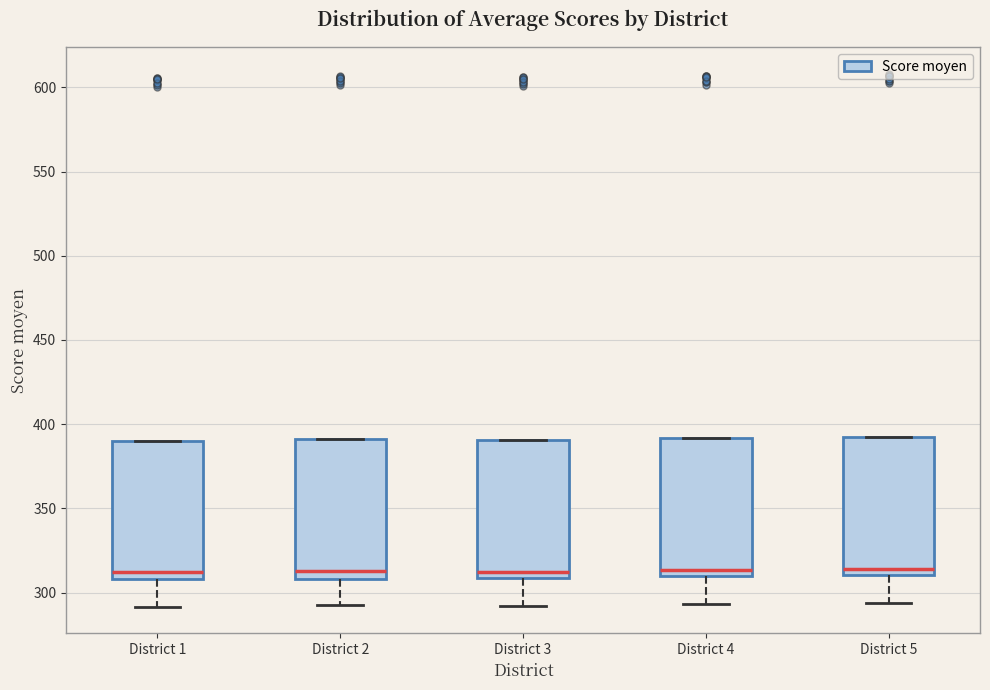

Where is the lower edge of the box for District 5 on the y-axis? The values are not printed on the chart, so give them approximately, as read against the axis.

310